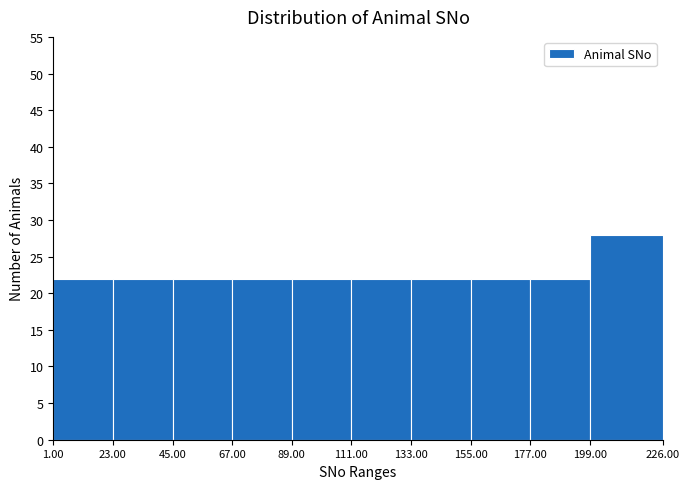

Reading left to right, list every bar in this chart as the range it spans on the x-axis followed by its height. The values are not printed on the chart, so give them approximately, as read against the axis.

1.00 to 23.00: 22
23.00 to 45.00: 22
45.00 to 67.00: 22
67.00 to 89.00: 22
89.00 to 111.00: 22
111.00 to 133.00: 22
133.00 to 155.00: 22
155.00 to 177.00: 22
177.00 to 199.00: 22
199.00 to 226.00: 28